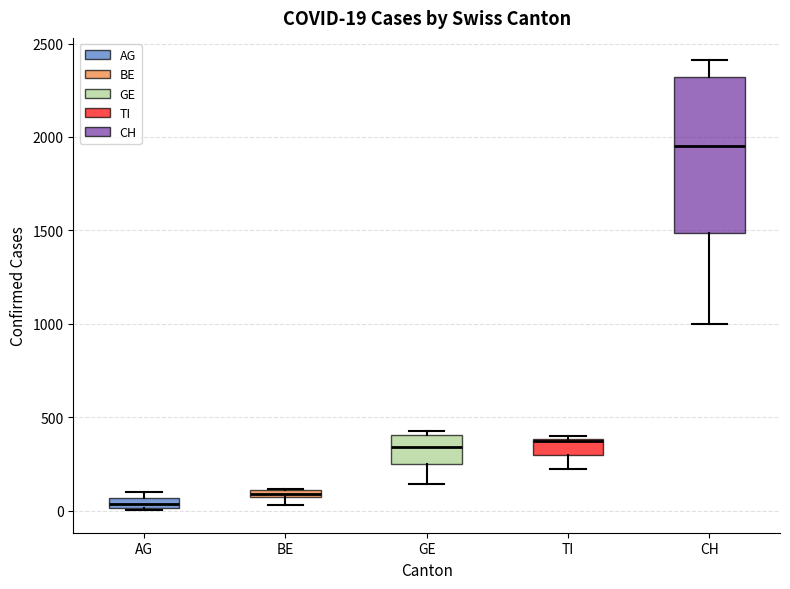

Which box has the lowest median line?

AG